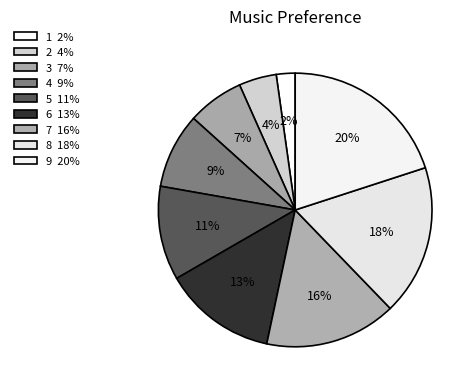

How many segments does this pie chart have?

9